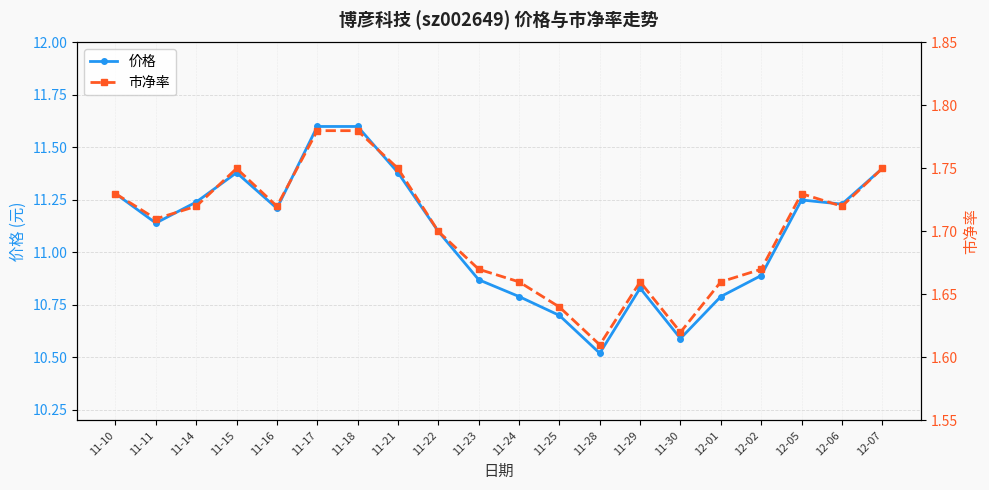

At which category is the sum across all series the highest?

11-17